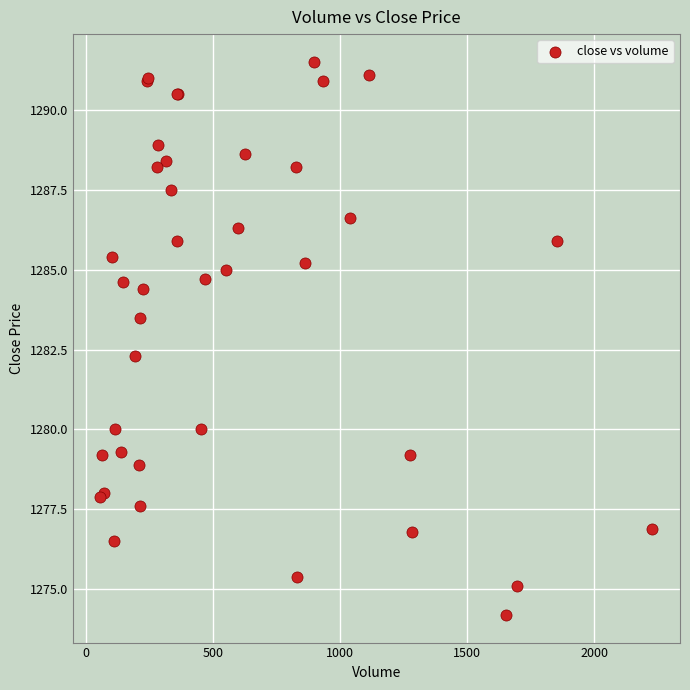

What Y value in the scatter plot is closest to 1282?

1282.3